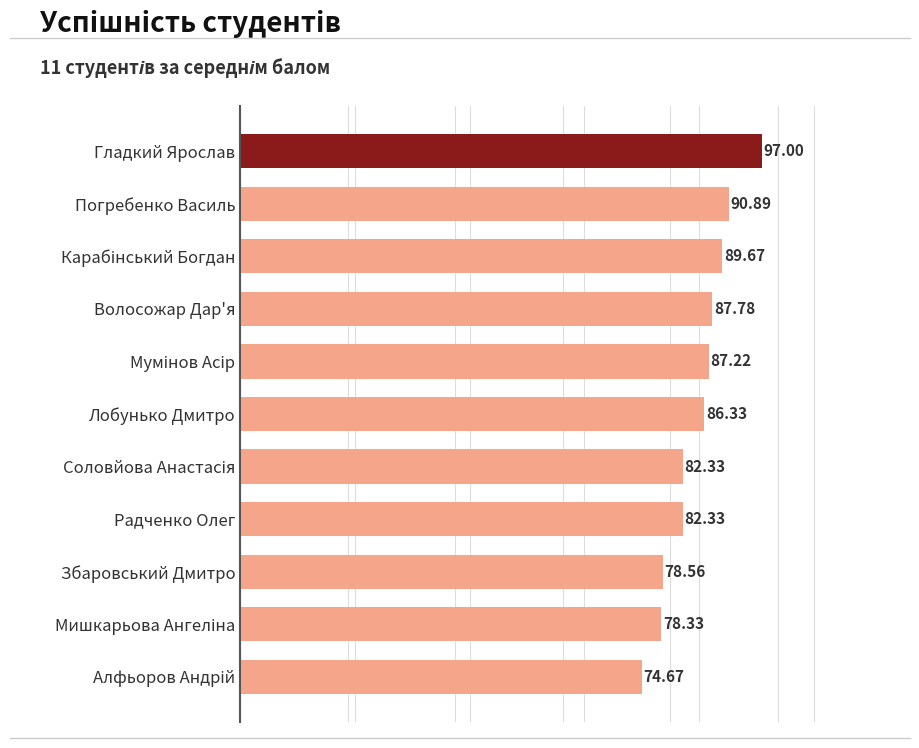

Between Волосожар Дар'я and Гладкий Ярослав, which is larger?

Гладкий Ярослав